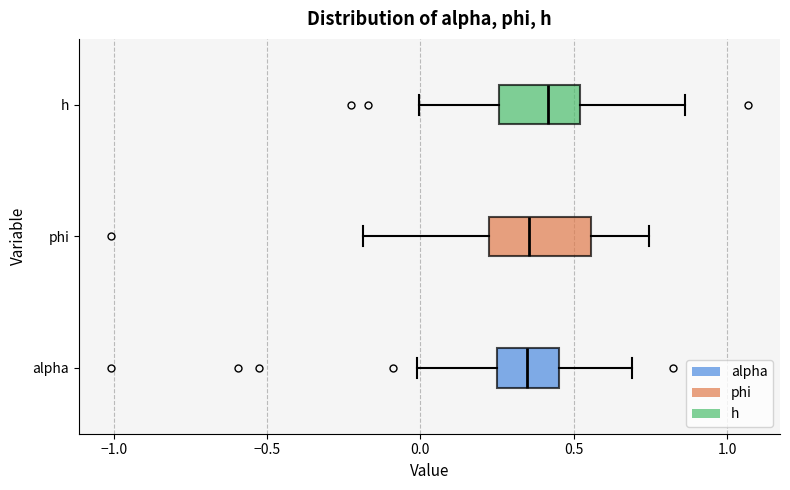

Reading bottom to top, read every box against the x-axis: the position of its median line, the range the box covers, and the ends of its whiskers. The values are not printed on the chart, so give them approximately, as read against the axis.

alpha: median 0.35, box 0.25 to 0.45, whiskers 0.00 to 0.70
phi: median 0.35, box 0.20 to 0.55, whiskers -0.20 to 0.75
h: median 0.40, box 0.25 to 0.50, whiskers 0.00 to 0.85